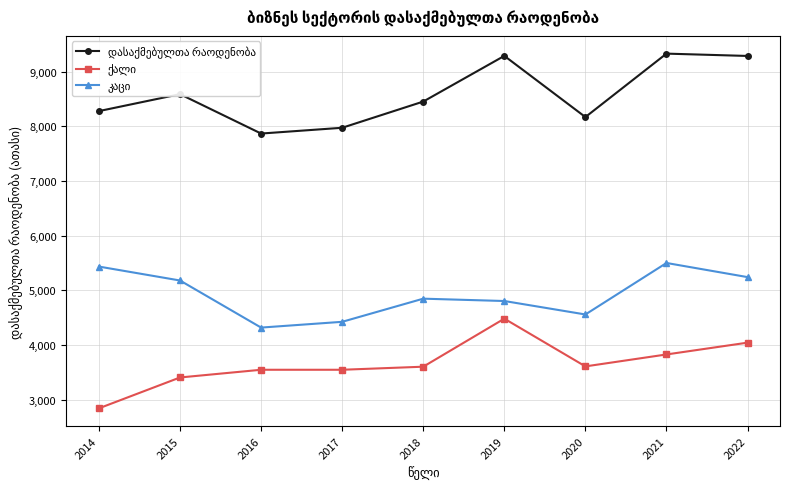

Which category has the lowest value across all series?

2014